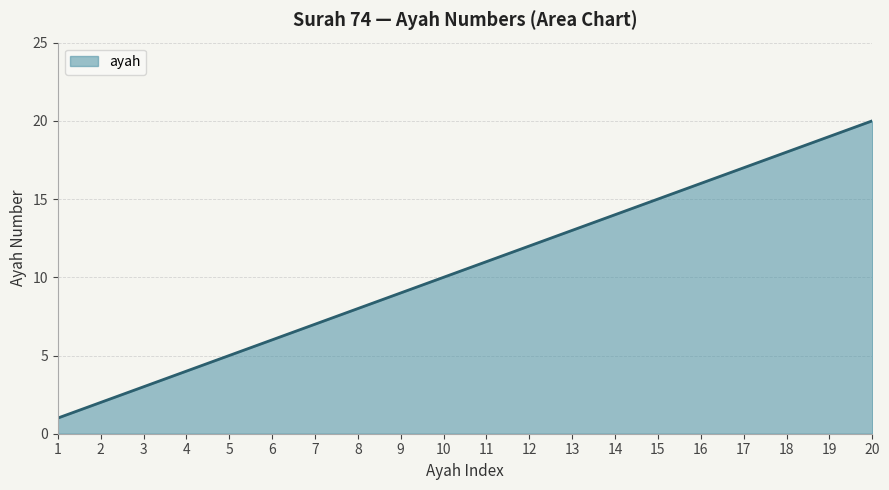

Count the number of data series in this chart.

1